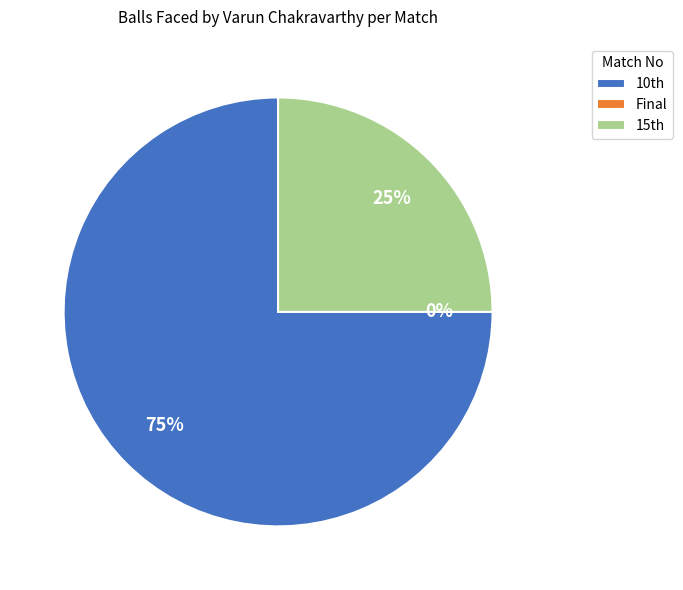

Rank the categories by value from lowest to highest.

Final, 15th, 10th